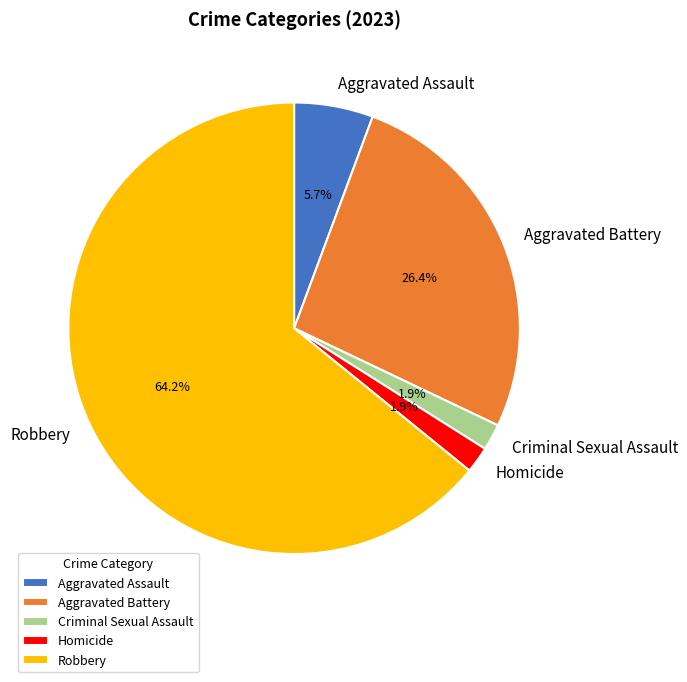

Approximately how many times larger is the value at Aggravated Assault compared to Robbery?

0.1